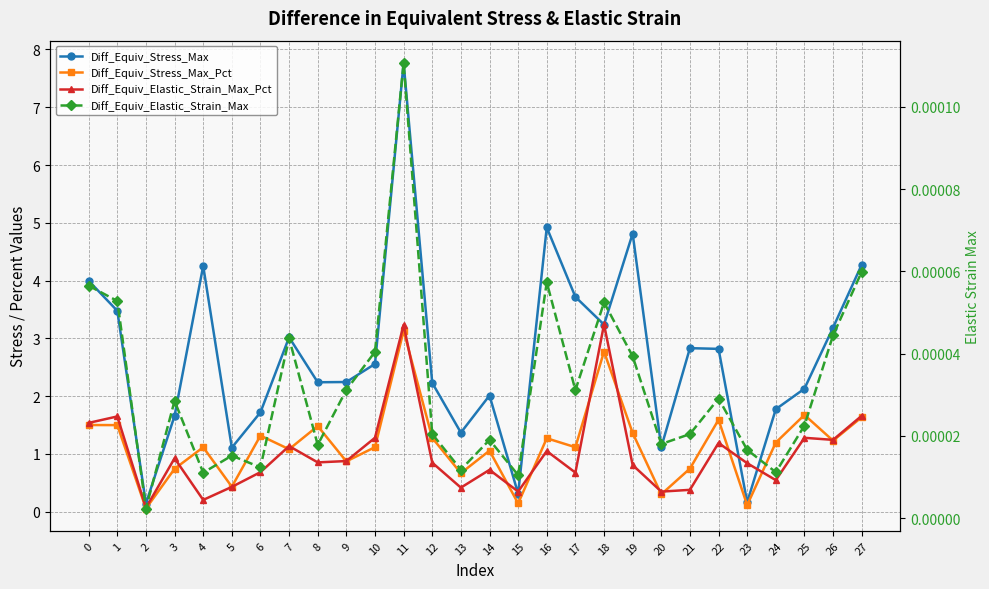

Reading left to right, extract all data points from this chart.

Diff_Equiv_Stress_Max: 4.0	3.5	0.1	1.7	4.3	1.1	1.7	3.0	2.2	2.2	2.6	7.8	2.2	1.4	2.0	0.3	4.9	3.7	3.2	4.8	1.1	2.8	2.8	0.2	1.8	2.1	3.2	4.3
Diff_Equiv_Stress_Max_Pct: 1.5	1.5	0.1	0.7	1.1	0.4	1.3	1.1	1.5	0.9	1.1	3.1	1.3	0.7	1.1	0.1	1.3	1.1	2.8	1.4	0.3	0.7	1.6	0.1	1.2	1.7	1.2	1.6
Diff_Equiv_Elastic_Strain_Max_Pct: 1.5	1.6	0.1	0.9	0.2	0.4	0.7	1.1	0.9	0.9	1.3	3.2	0.8	0.4	0.7	0.3	1.0	0.7	3.2	0.8	0.3	0.4	1.2	0.8	0.5	1.3	1.2	1.7
Diff_Equiv_Elastic_Strain_Max: 0.0	0.0	0.0	0.0	0.0	0.0	0.0	0.0	0.0	0.0	0.0	0.0	0.0	0.0	0.0	0.0	0.0	0.0	0.0	0.0	0.0	0.0	0.0	0.0	0.0	0.0	0.0	0.0